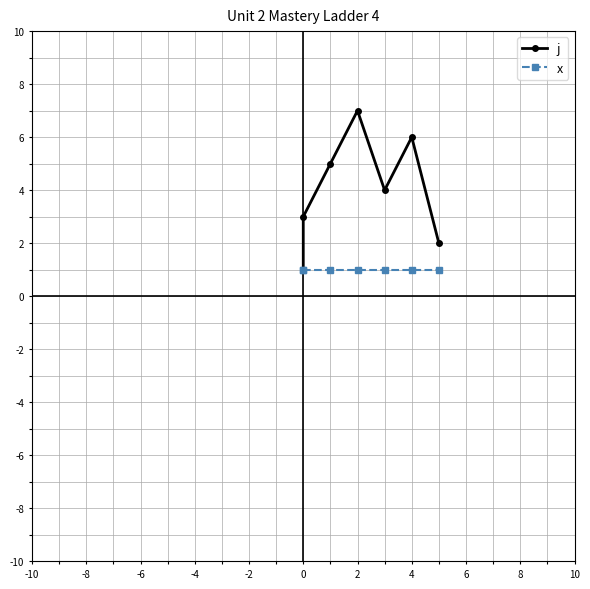

What is the greatest value displayed?

7